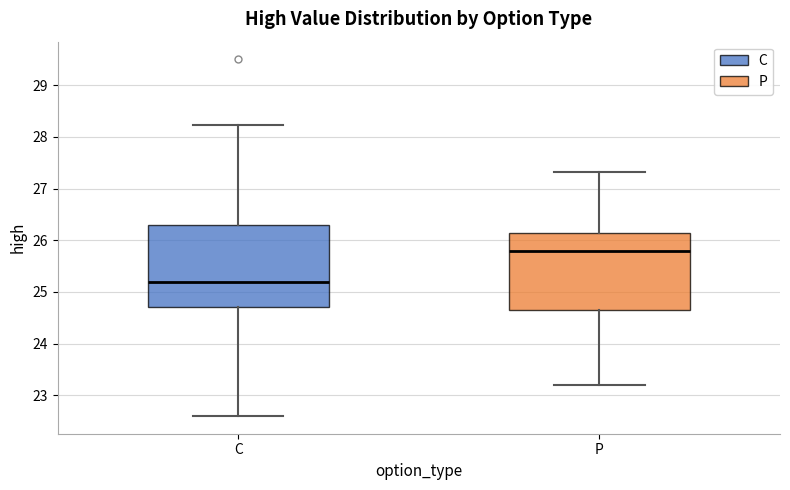

Reading left to right, transcribe this box plot: for each box, give where its median line is, the range the box spans, and where its two whiskers end, as read against the y-axis. The values are not printed on the chart, so give them approximately, as read against the axis.

C: median 25.2, box 24.7 to 26.3, whiskers 22.6 to 28.2
P: median 25.8, box 24.7 to 26.1, whiskers 23.2 to 27.3